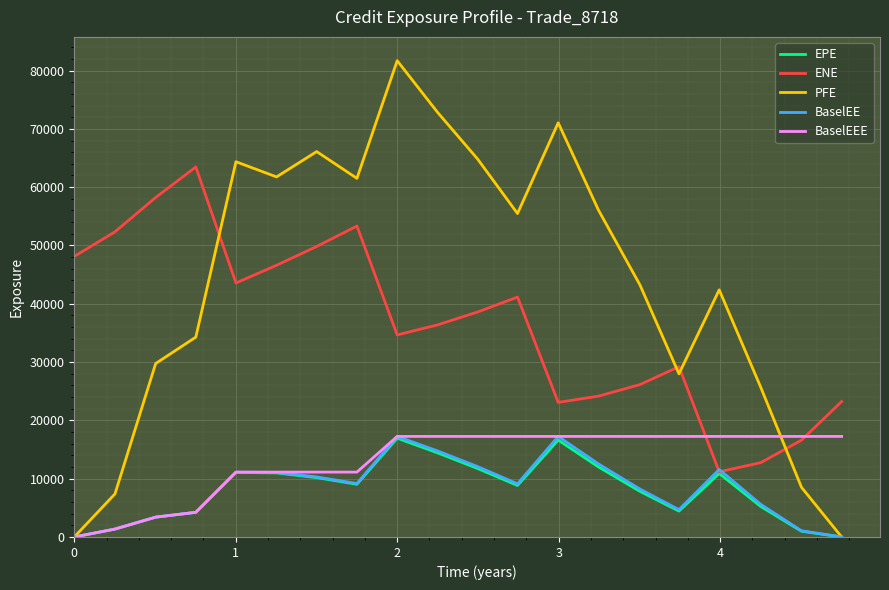

Which series has the widest spread of values?

PFE